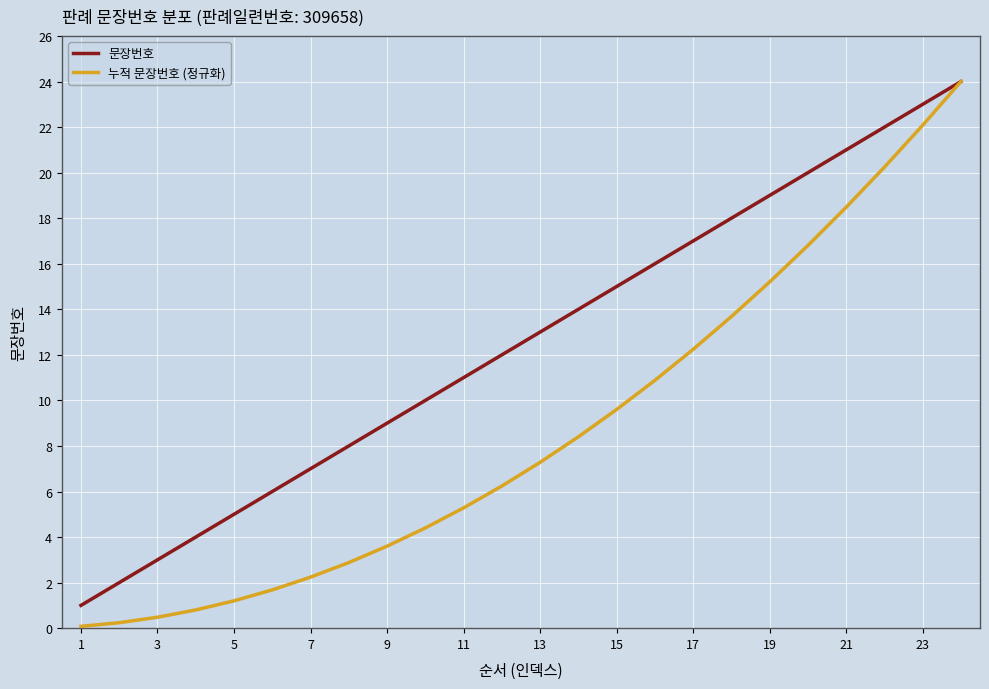

Which series has the largest total across all categories?

문장번호